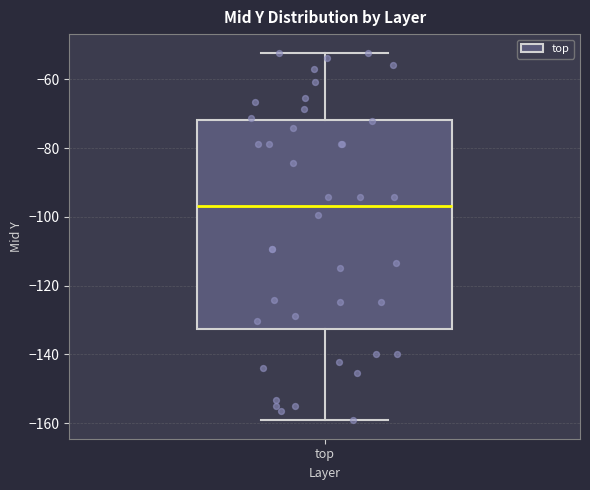

Where does the lower whisker of the box for top end on the y-axis? The values are not printed on the chart, so give them approximately, as read against the axis.

-160